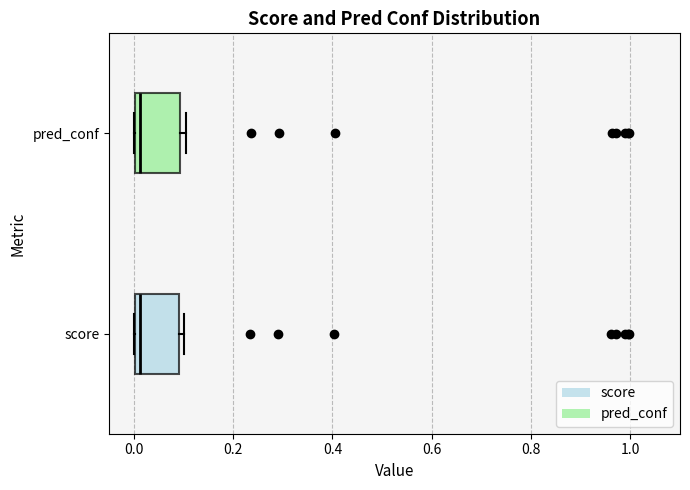

Where is the right edge of the box for pred_conf on the x-axis? The values are not printed on the chart, so give them approximately, as read against the axis.

0.10